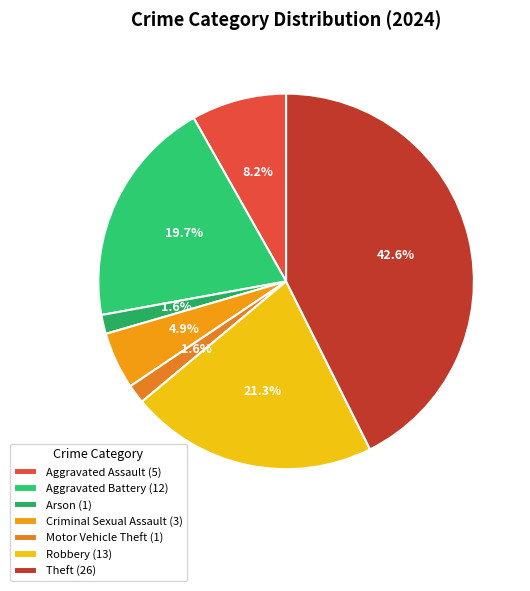

Count the number of slices in the pie.

7